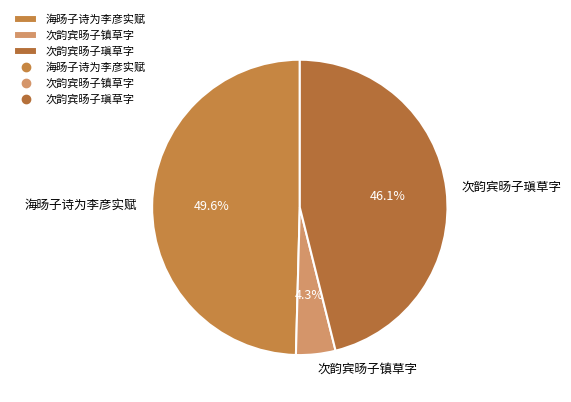

Is there any slice that represents more than half of the pie?

No